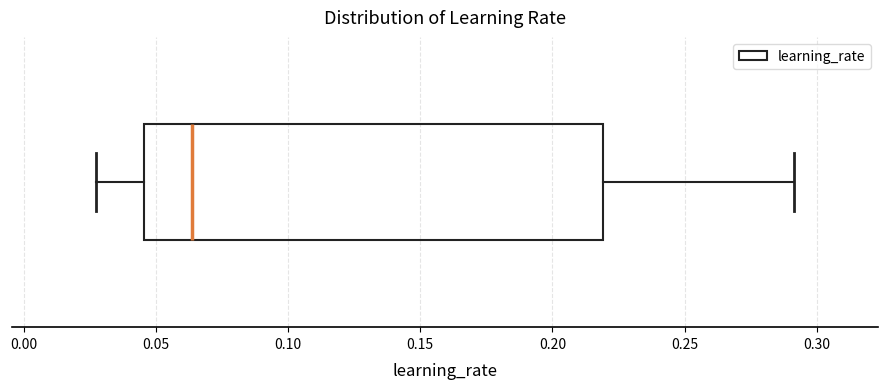

Where does the right whisker of the box end on the x-axis? The values are not printed on the chart, so give them approximately, as read against the axis.

0.290